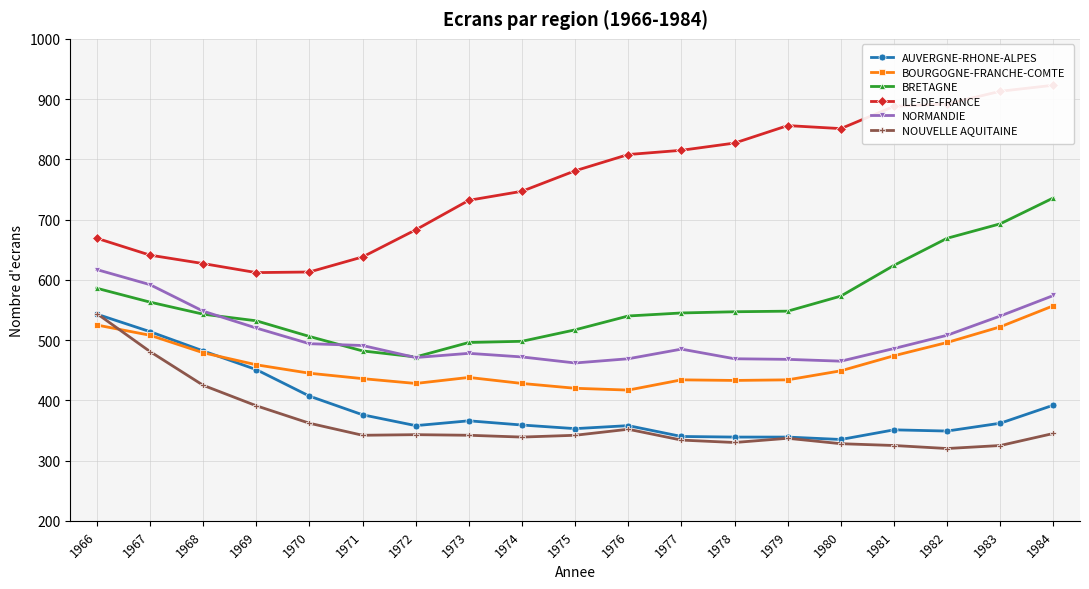

Rank the categories by NORMANDIE value from lowest to highest.

1975, 1980, 1979, 1976, 1978, 1972, 1974, 1973, 1977, 1981, 1971, 1970, 1982, 1969, 1983, 1968, 1984, 1967, 1966